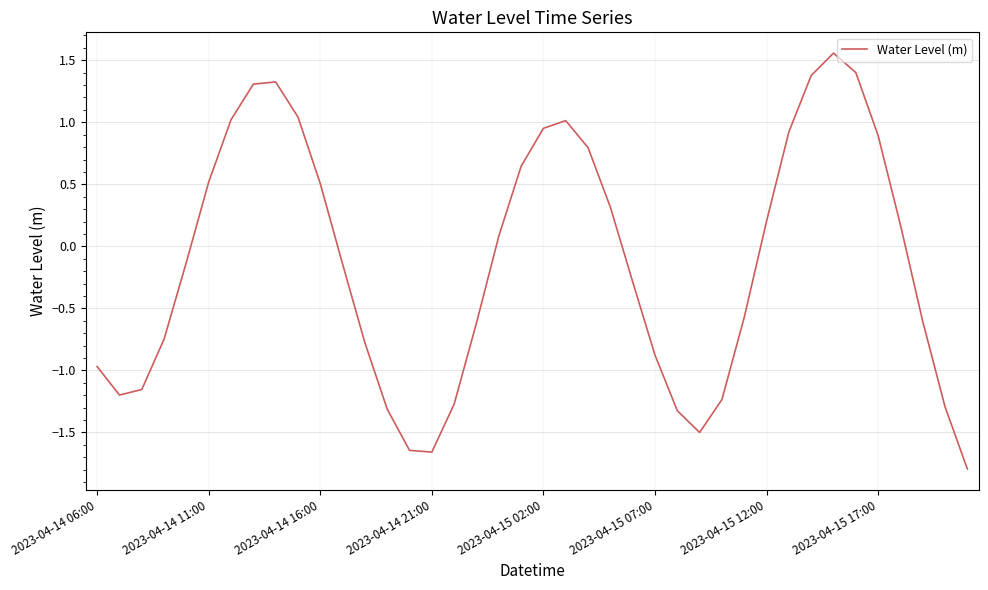

What is the sum of all values?

-5.1